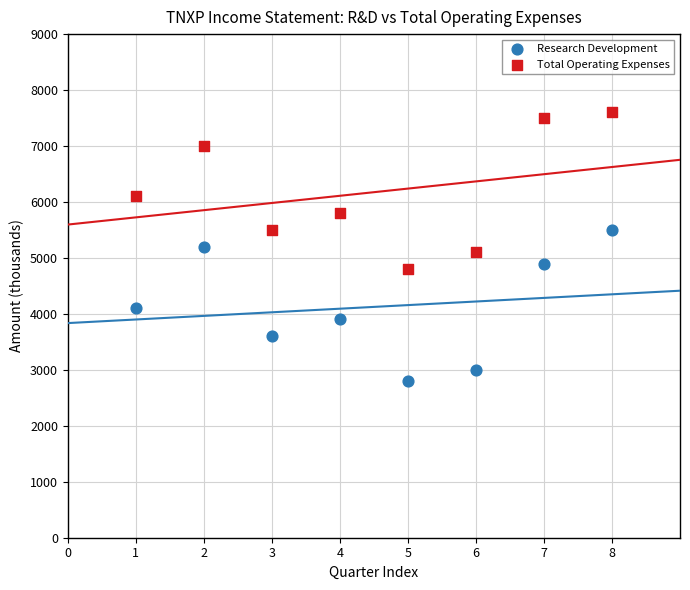

Across all data points, what is the range of X values (max minus min)?

7